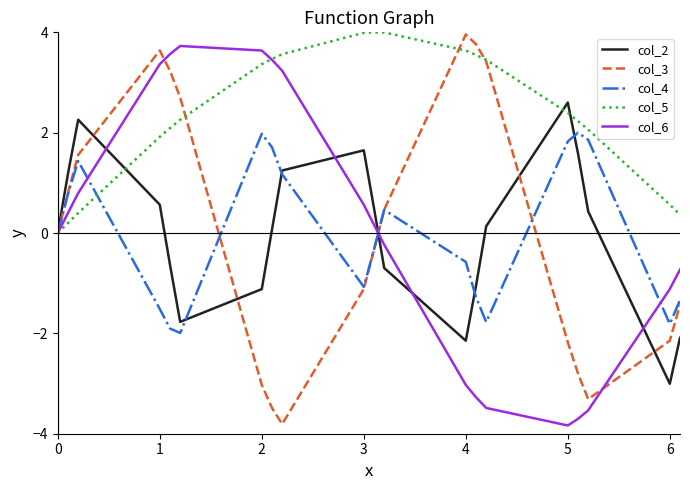

Which series has the largest range (max minus min)?

col_3